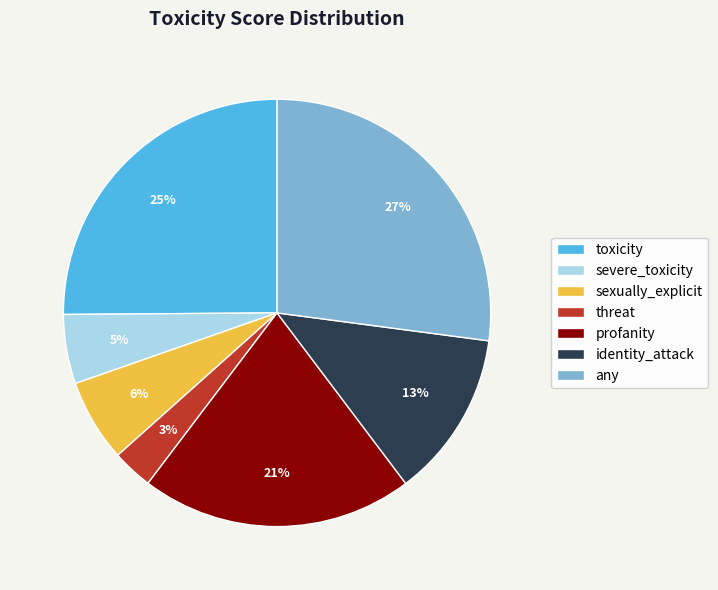

Which slice is the largest?

any